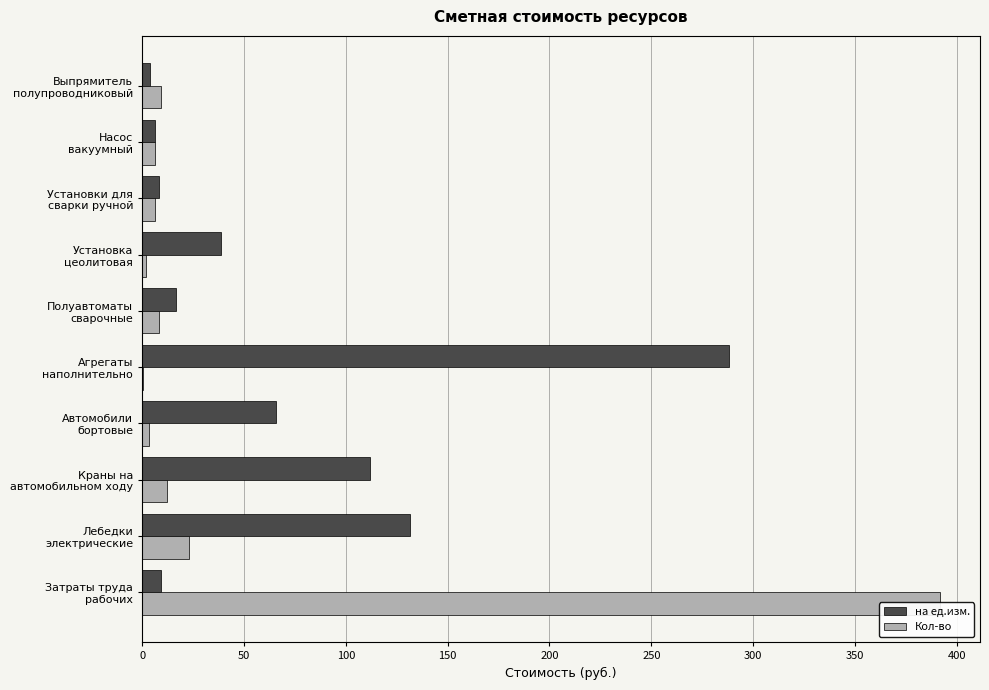

Rank the series by their maximum value, from lowest to highest.

на ед.изм., Кол-во